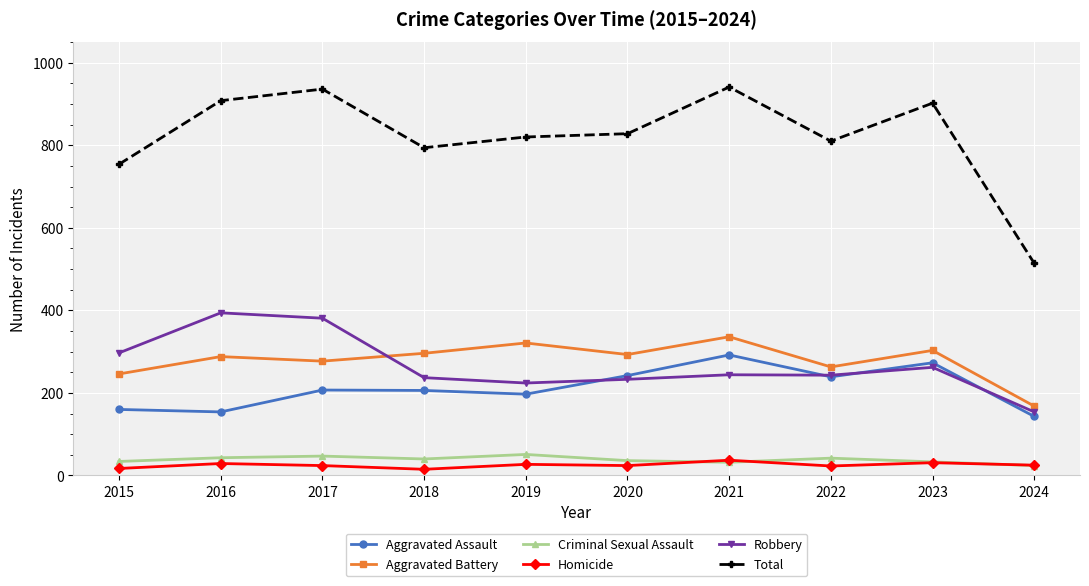

What is the sum of the Homicide values at 2023 and 2022?

54